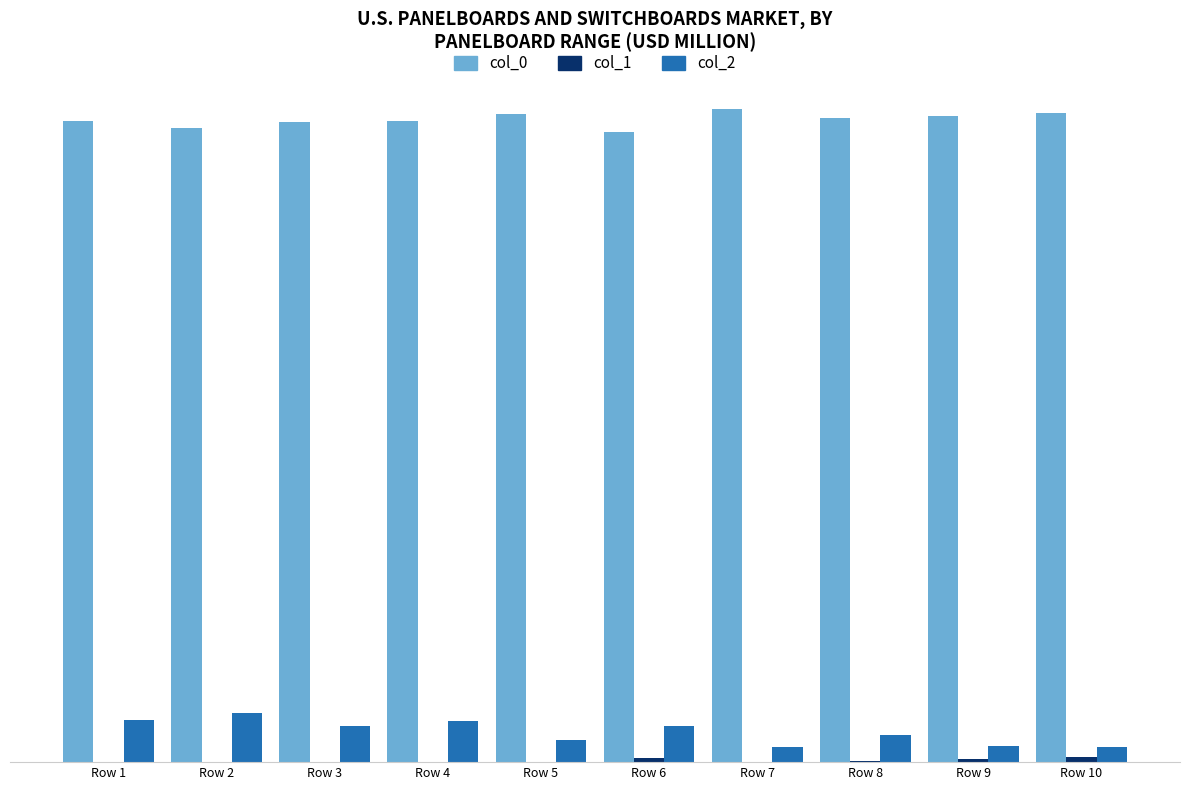

Which series has the largest total across all categories?

col_0